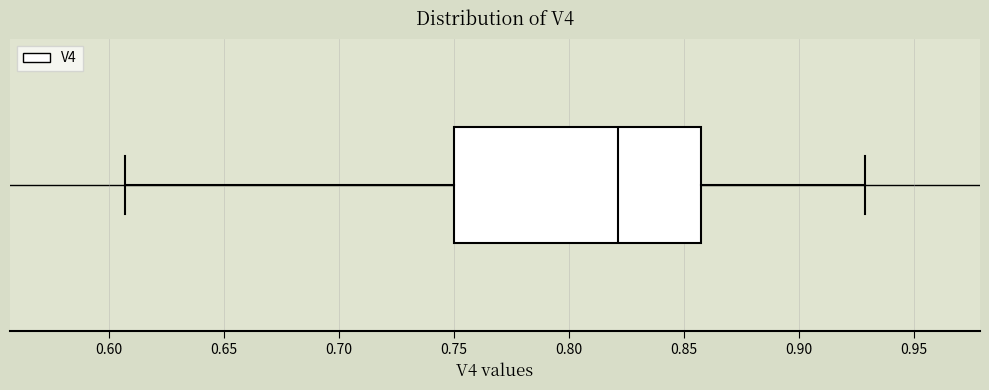

Where does the left whisker of the box end on the x-axis? The values are not printed on the chart, so give them approximately, as read against the axis.

0.605